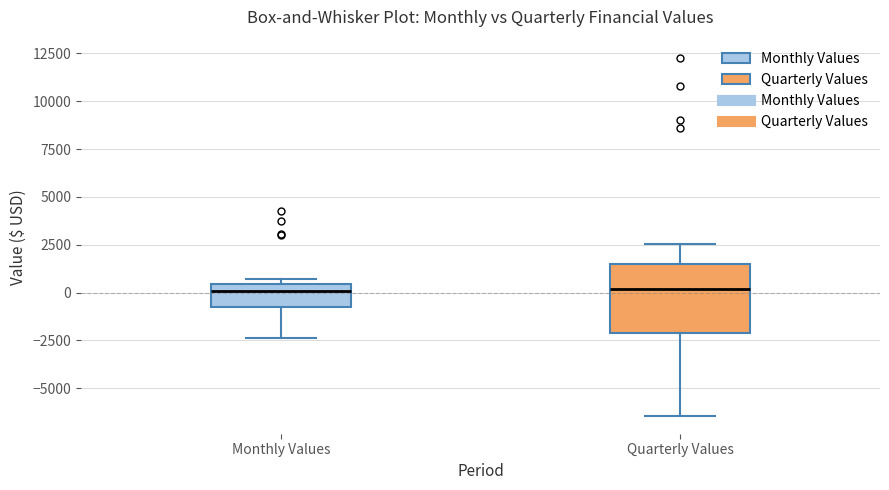

Where does the lower whisker of the box for Quarterly Values end on the y-axis? The values are not printed on the chart, so give them approximately, as read against the axis.

-6500